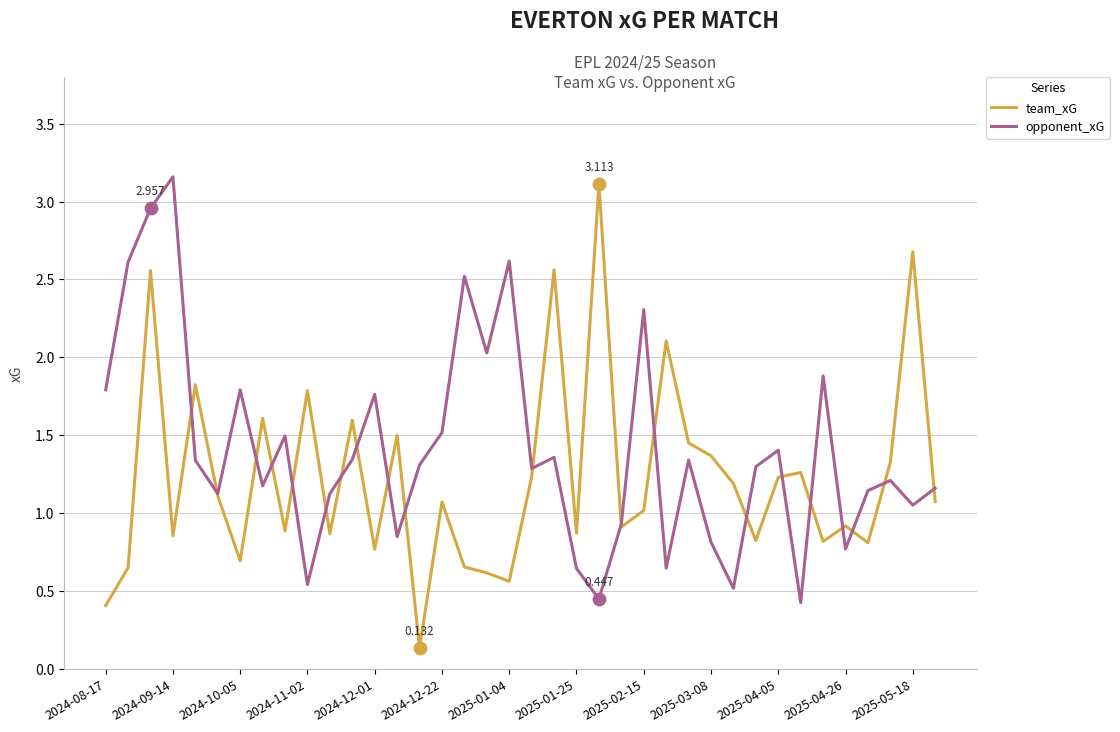

Which series has the largest total across all categories?

opponent_xG